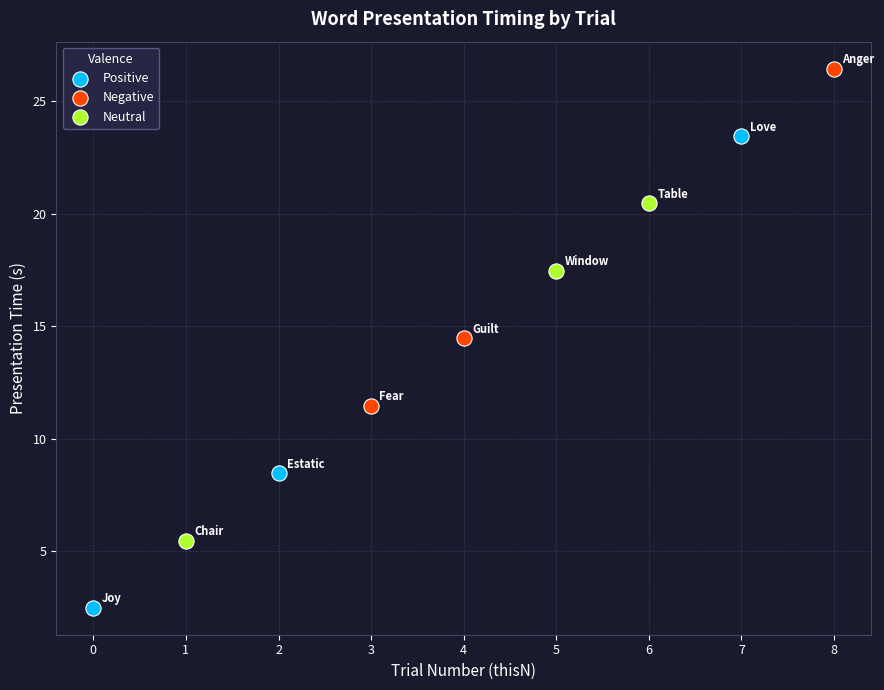

Which series contains the lowest Y value?

Positive